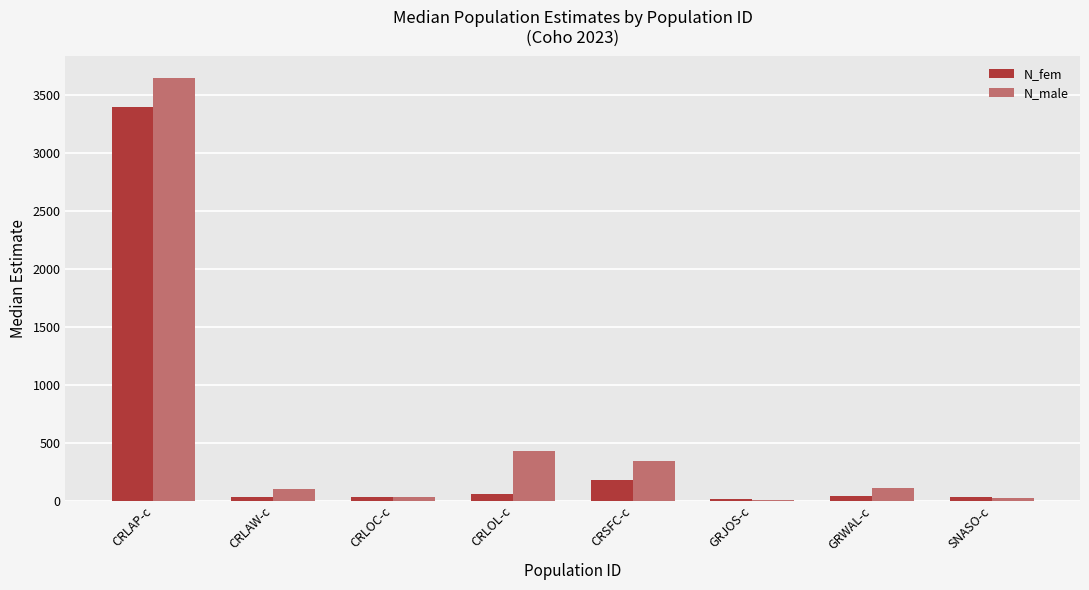

Which series has the widest spread of values?

N_male